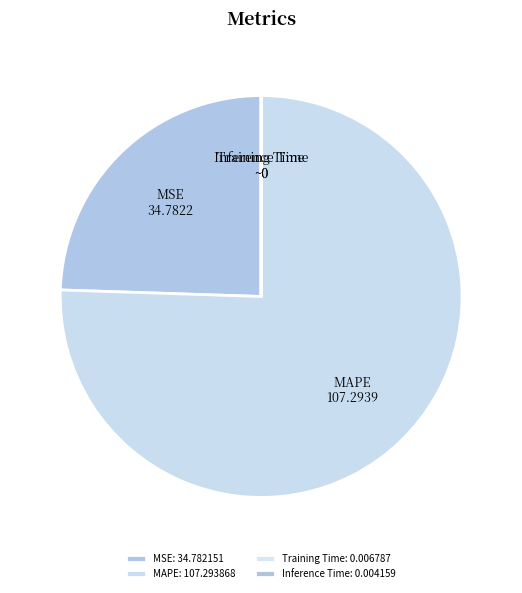

To the nearest percent, what portion does MSE represent?

24%